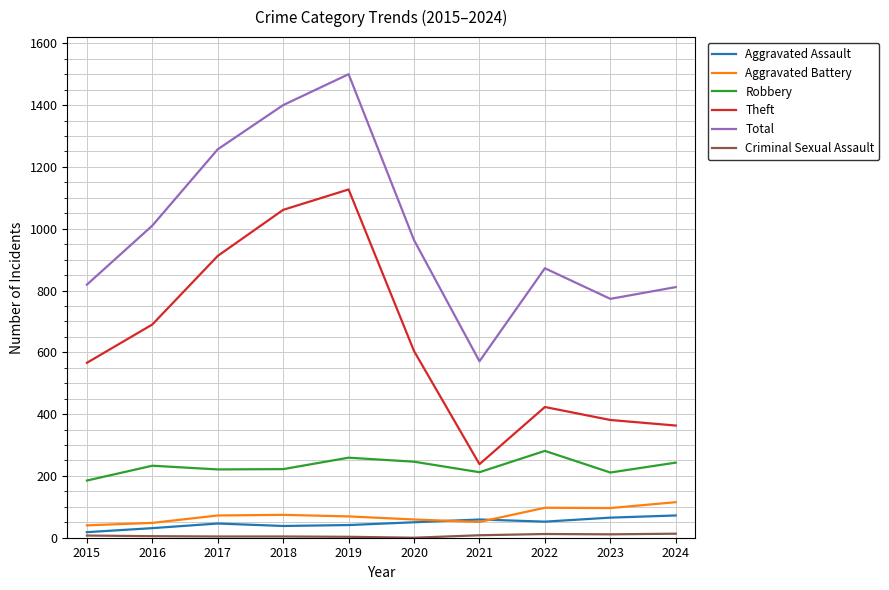

What value does the Aggravated Assault series have at 2016?

31